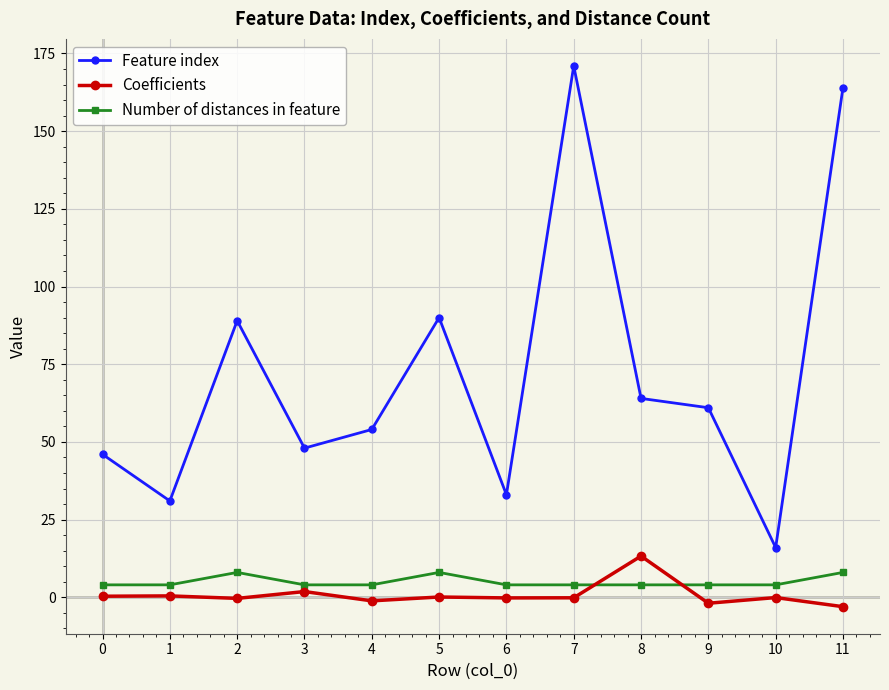

What is the total value across all series at 5?

98.1